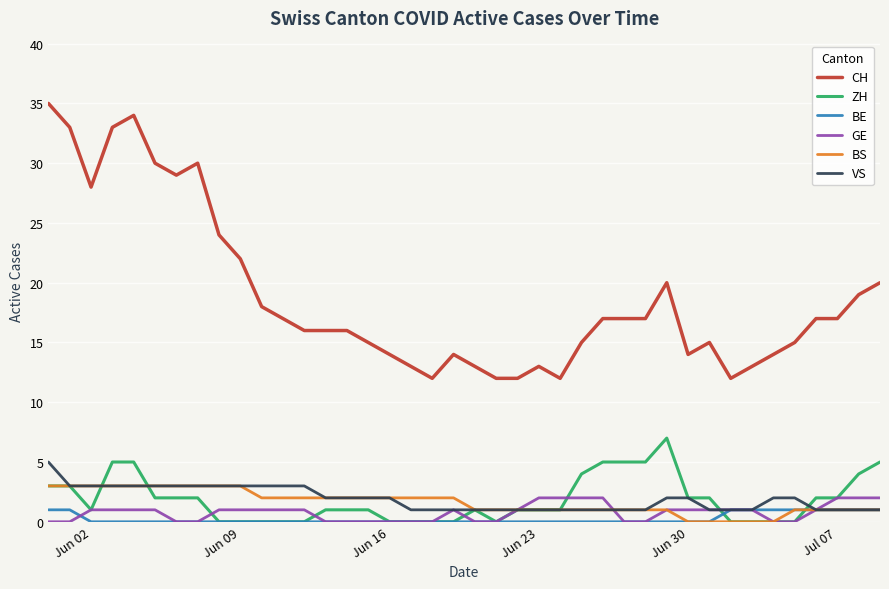

Which series has the largest range (max minus min)?

CH